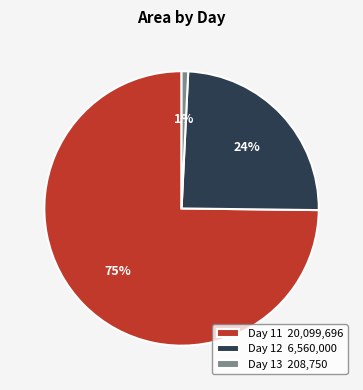

Which category has the biggest portion of the pie?

Day 11 20,099,696